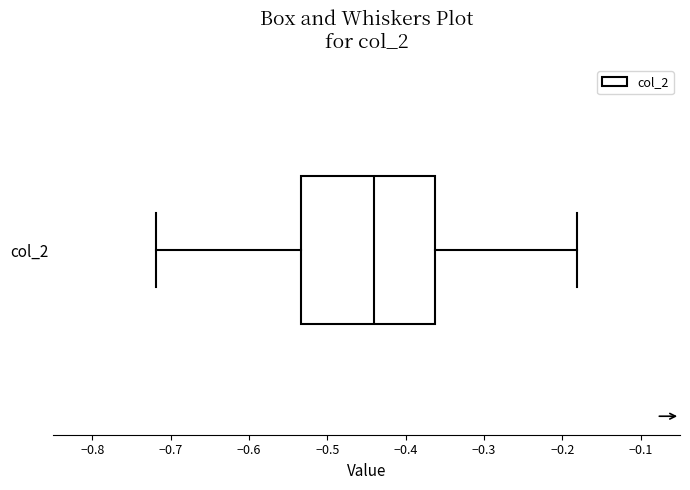

Read this box plot against the x-axis: the position of the median line, the range covered by the box, and the ends of both whiskers. The values are not printed on the chart, so give them approximately, as read against the axis.

median -0.44, box -0.53 to -0.36, whiskers -0.72 to -0.18